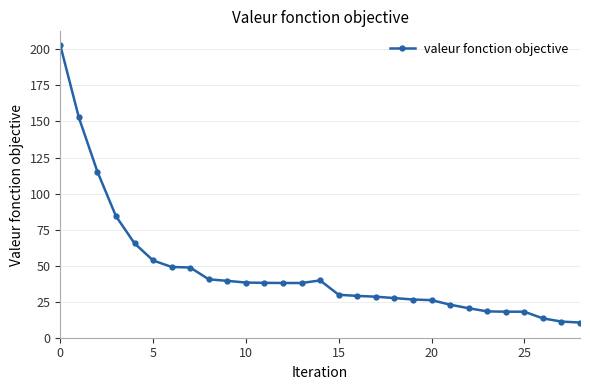

What is the sum of all values?

1344.4